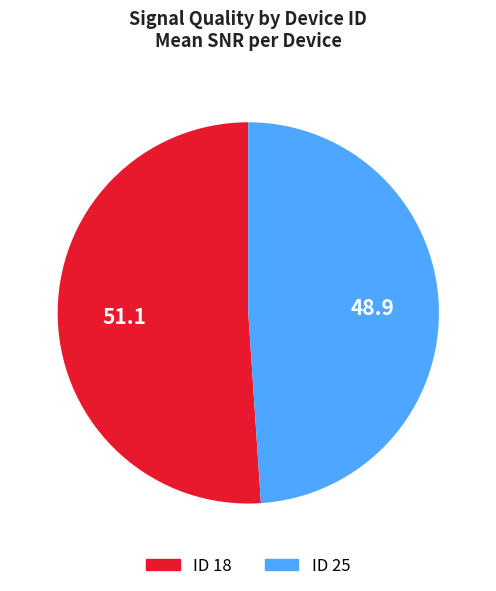

Does any single category account for the majority?

Yes